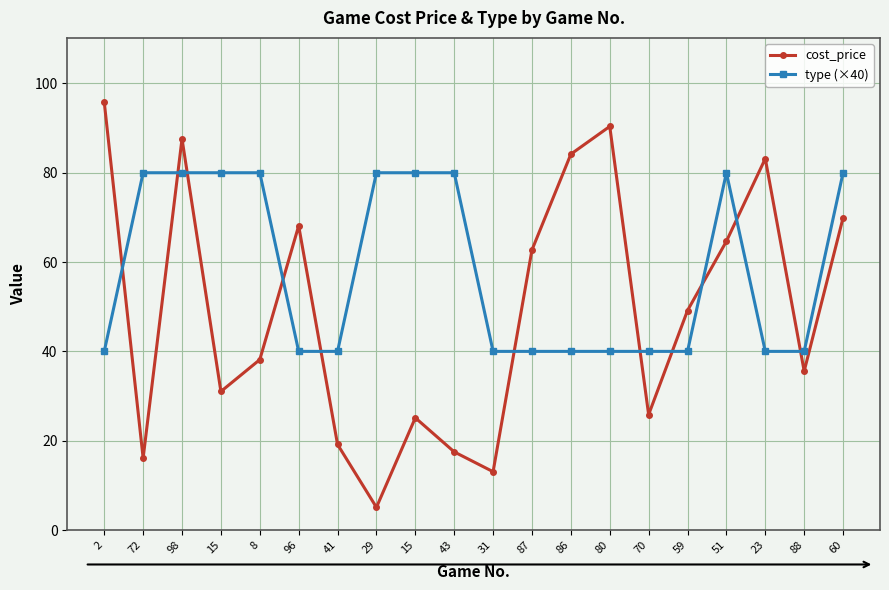

At 70, list the series in order from largest to smallest.

type (×40), cost_price